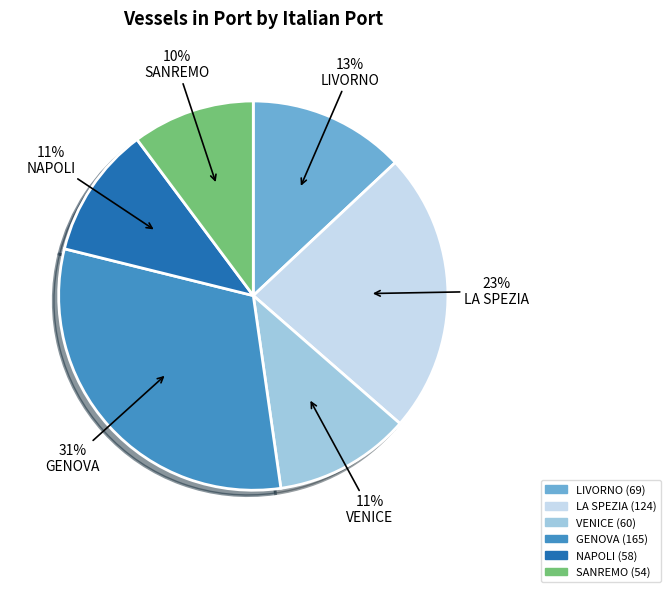

How many segments does this pie chart have?

6